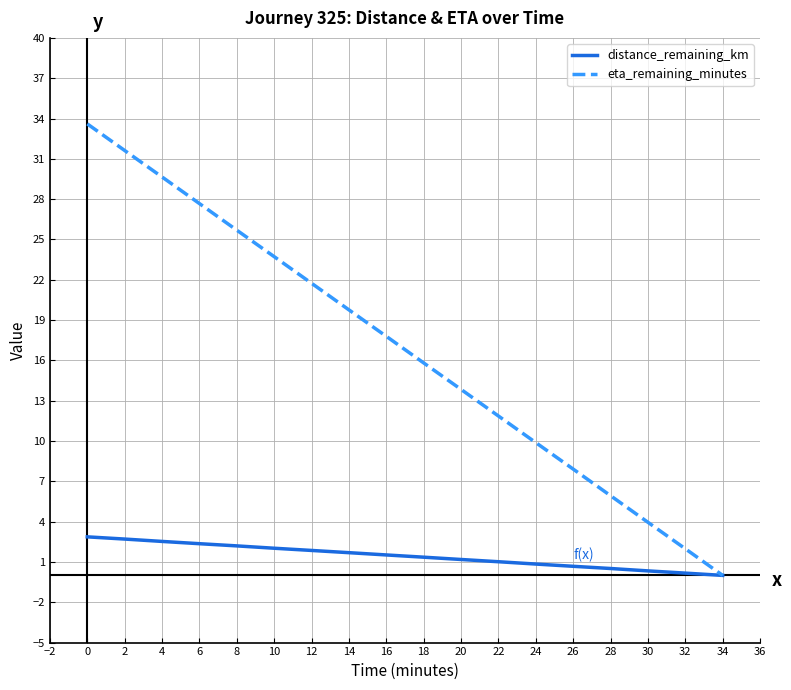

How many distinct data groups are displayed?

2